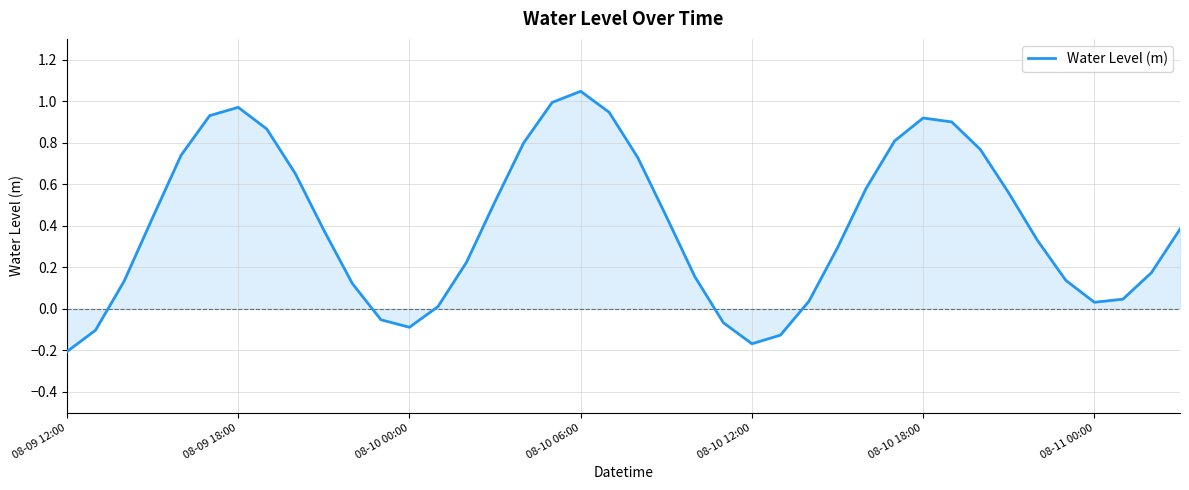

How many values are below zero?

7